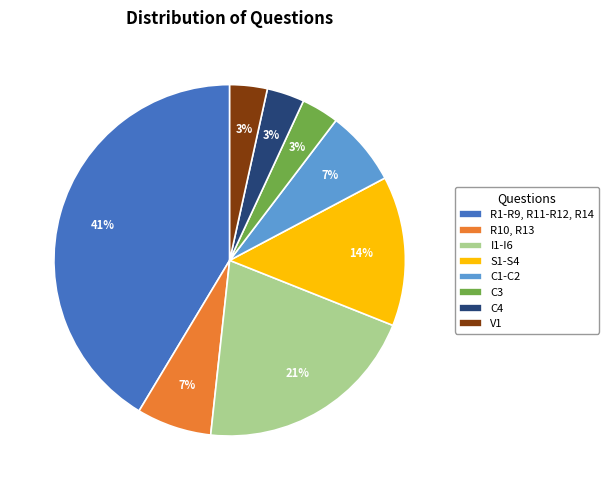

Is there a majority slice in this chart?

No